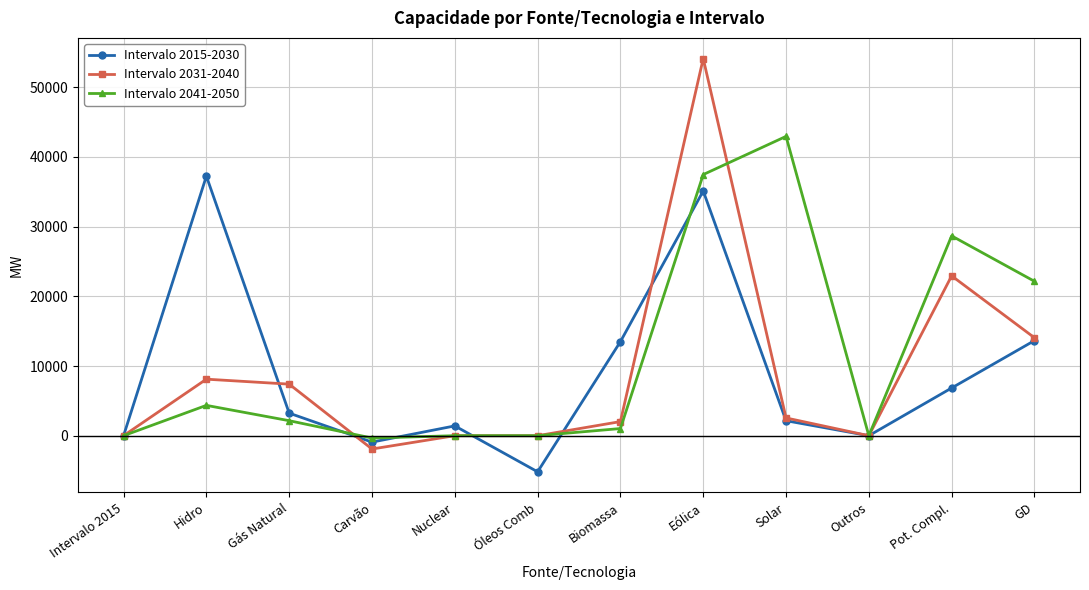

Which label corresponds to the smallest value in the chart?

Óleos Comb